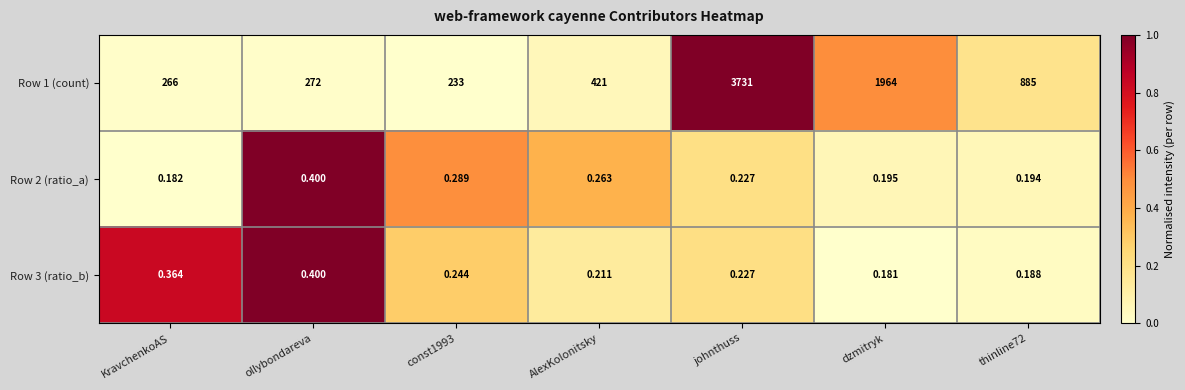

Which category has the highest value across all series?

johnthuss